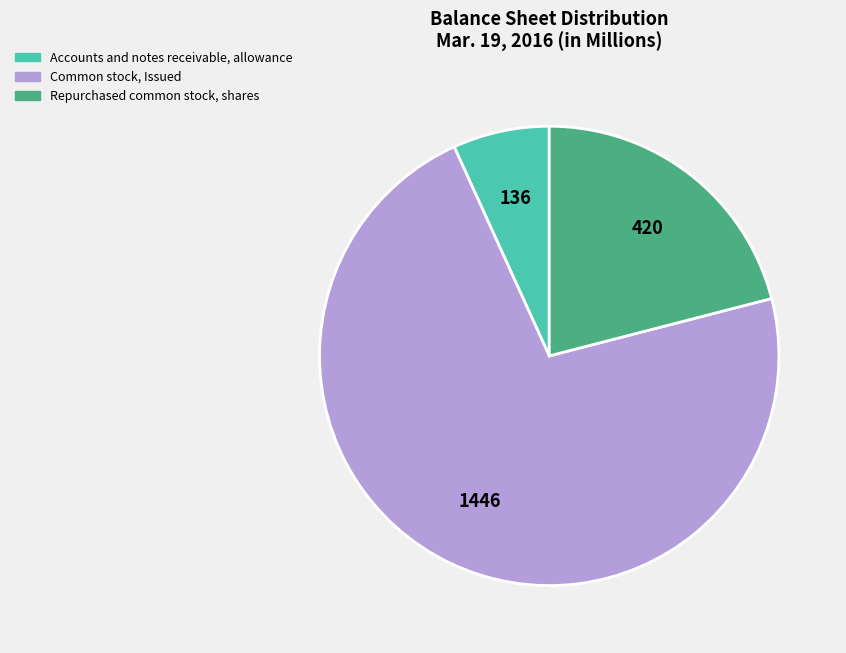

Which has a higher value, Accounts and notes receivable, allowance or Repurchased common stock, shares?

Repurchased common stock, shares